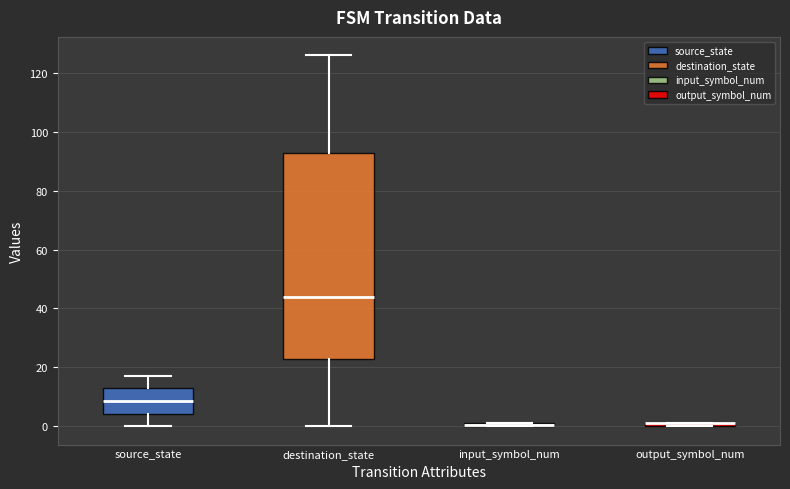

Where is the upper edge of the box for input_symbol_num on the y-axis? The values are not printed on the chart, so give them approximately, as read against the axis.

2